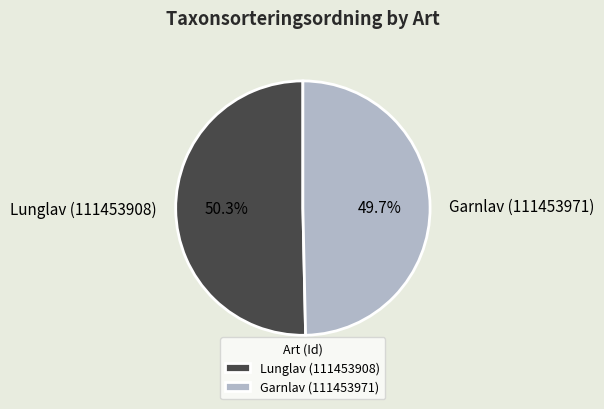

To the nearest percent, what is the difference between the largest and smallest slice percentages?

1%